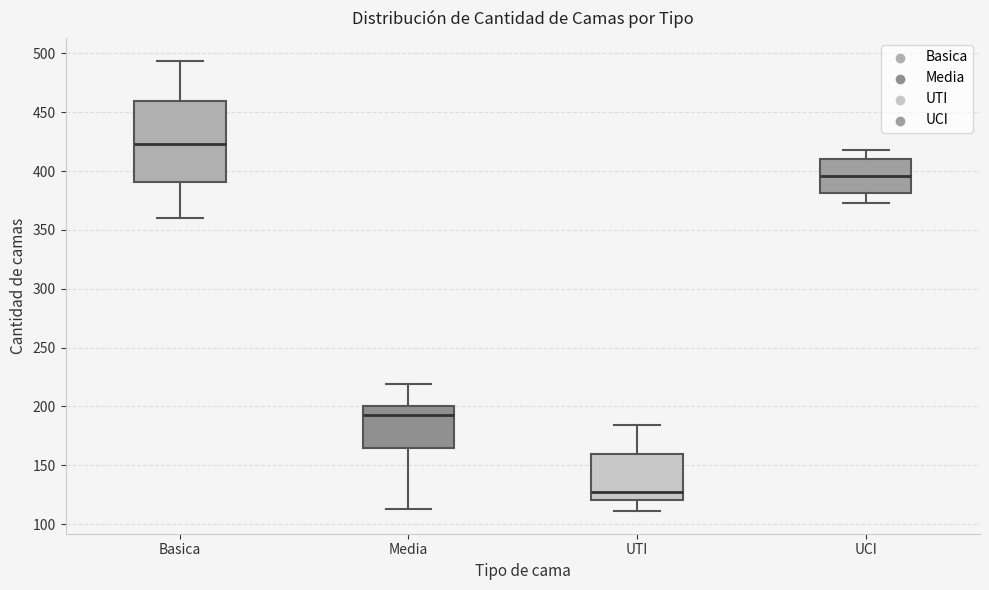

Where is the upper edge of the box for Media on the y-axis? The values are not printed on the chart, so give them approximately, as read against the axis.

200